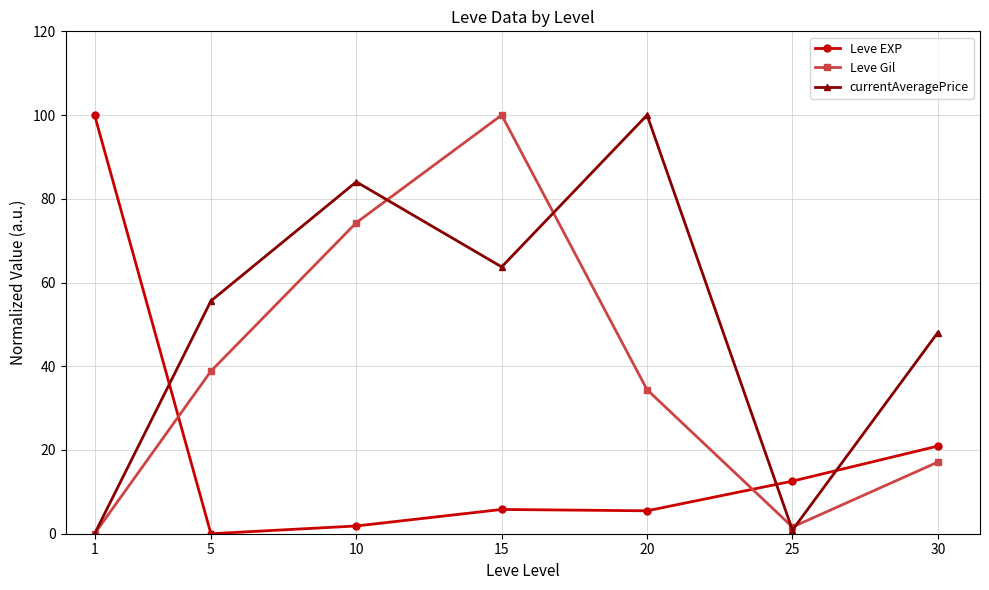

Which category has the highest value in the Leve Gil series?

15